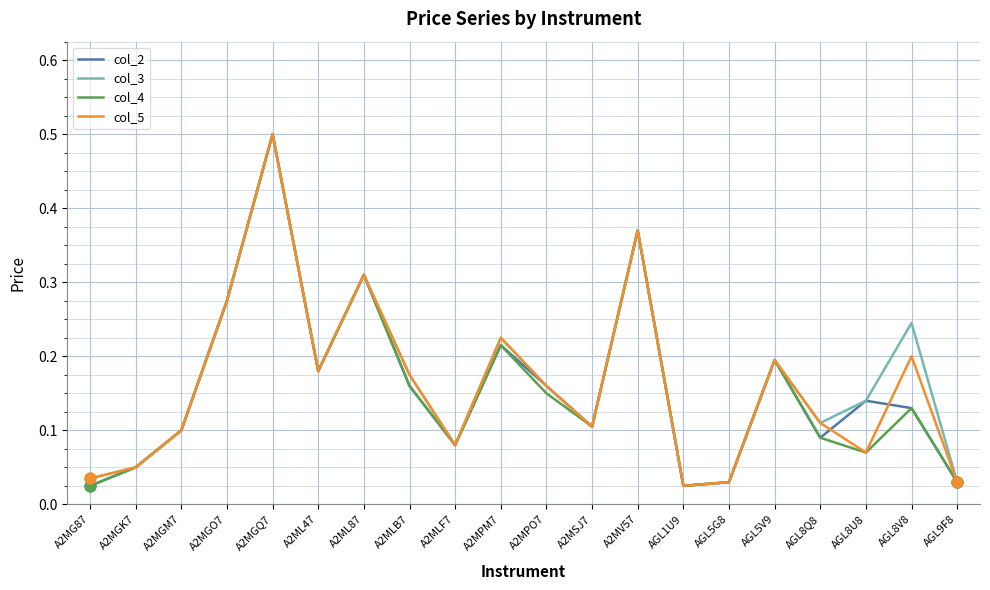

At which category is the sum across all series the highest?

A2MGQ7